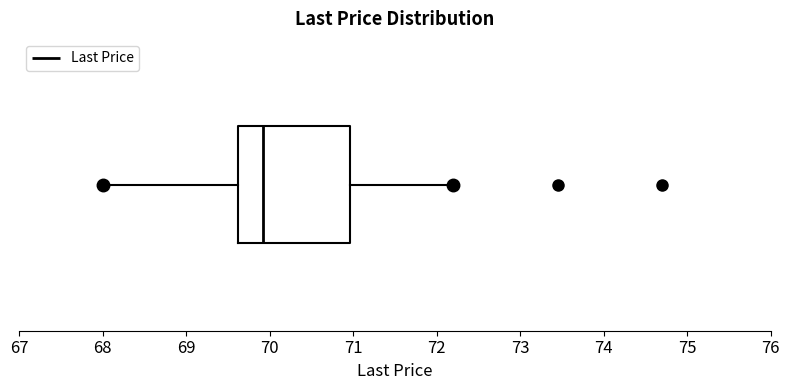

Read this box plot against the x-axis: the position of the median line, the range covered by the box, and the ends of both whiskers. The values are not printed on the chart, so give them approximately, as read against the axis.

median 69.9, box 69.6 to 71.0, whiskers 68.0 to 72.2